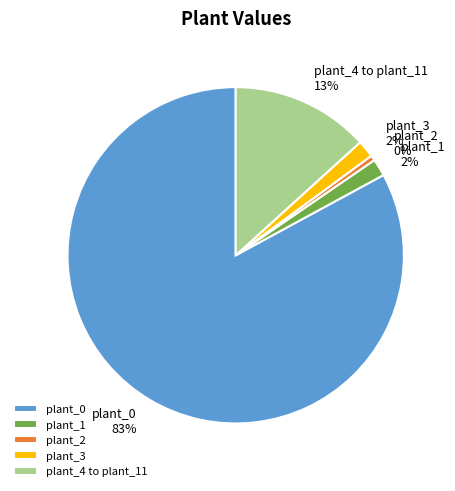

How many slices are in this pie chart?

5